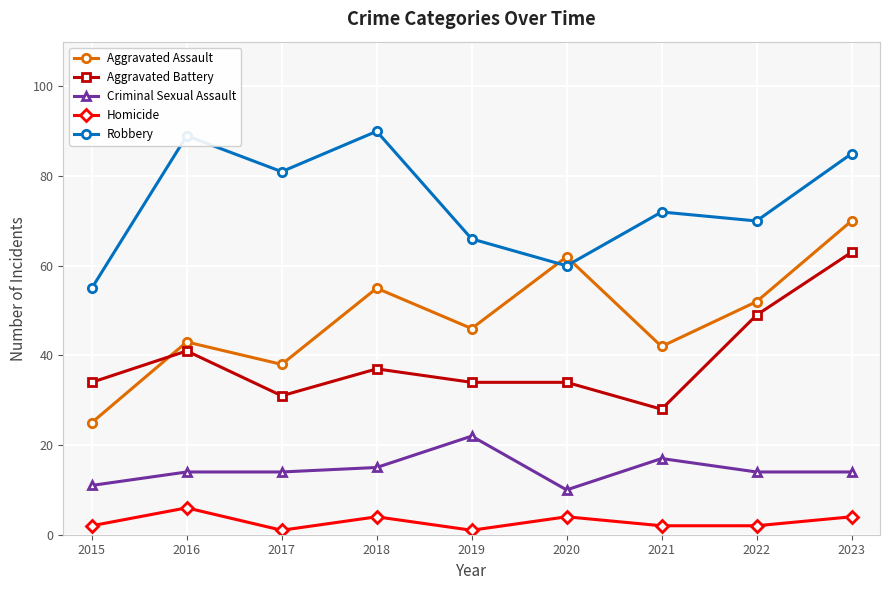

What is the total value across all series at 2023?

236